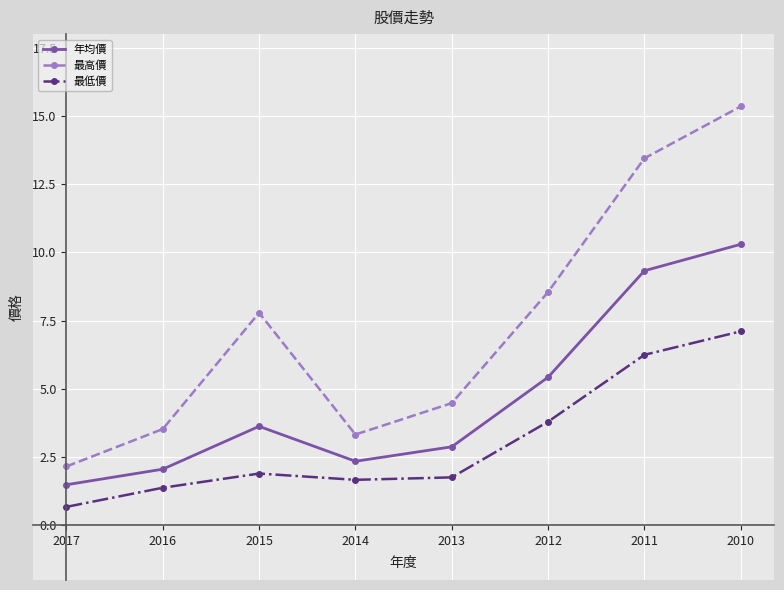

The value of 年均價 at 2017 is 1.5. True or false?

True